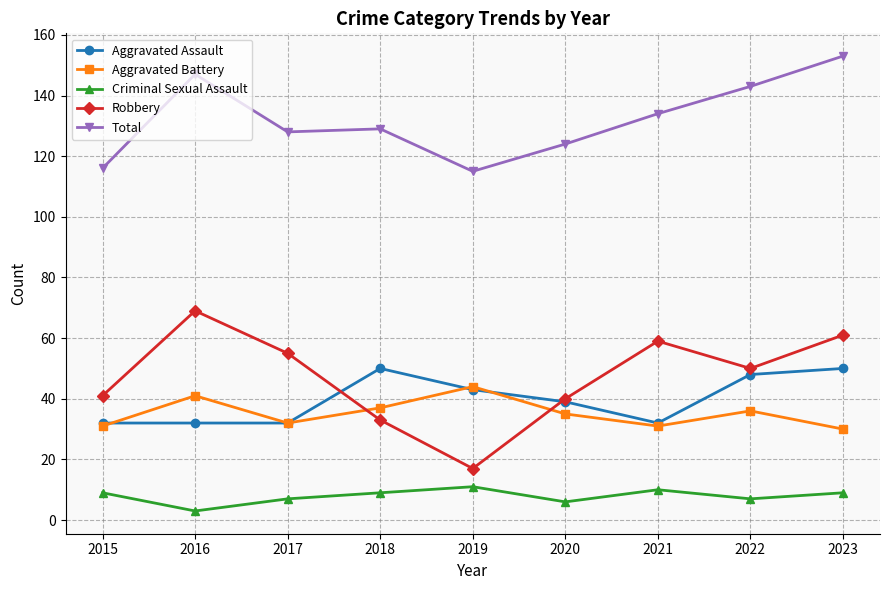

After their last crossing, which series has the higher values: Aggravated Assault or Aggravated Battery?

Aggravated Assault